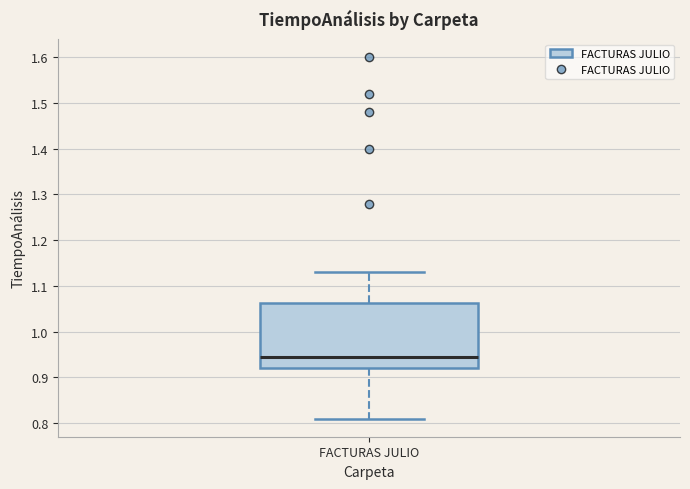

Where is the lower edge of the box for FACTURAS JULIO on the y-axis? The values are not printed on the chart, so give them approximately, as read against the axis.

0.92